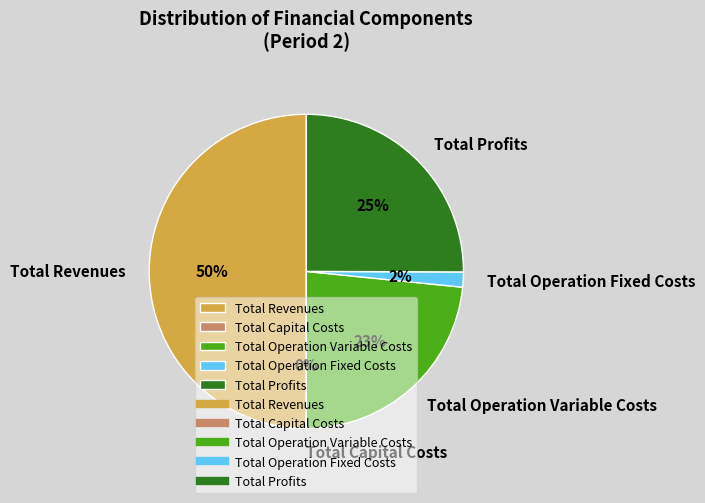

Do Total Profits and Total Operation Variable Costs together represent more than half of the pie?

No